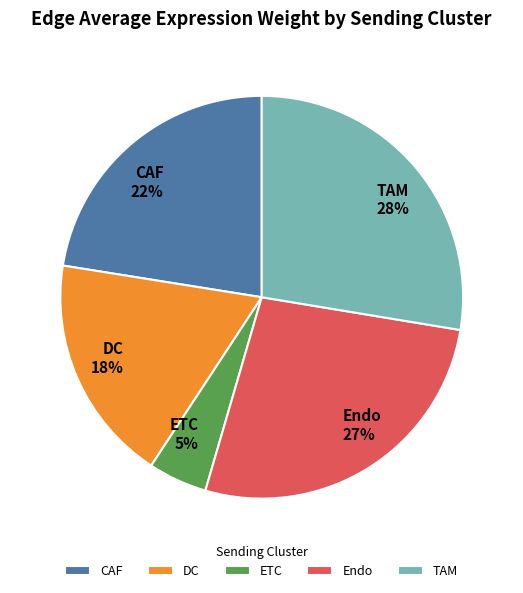

Is it true that TAM is 28% of the pie?

True